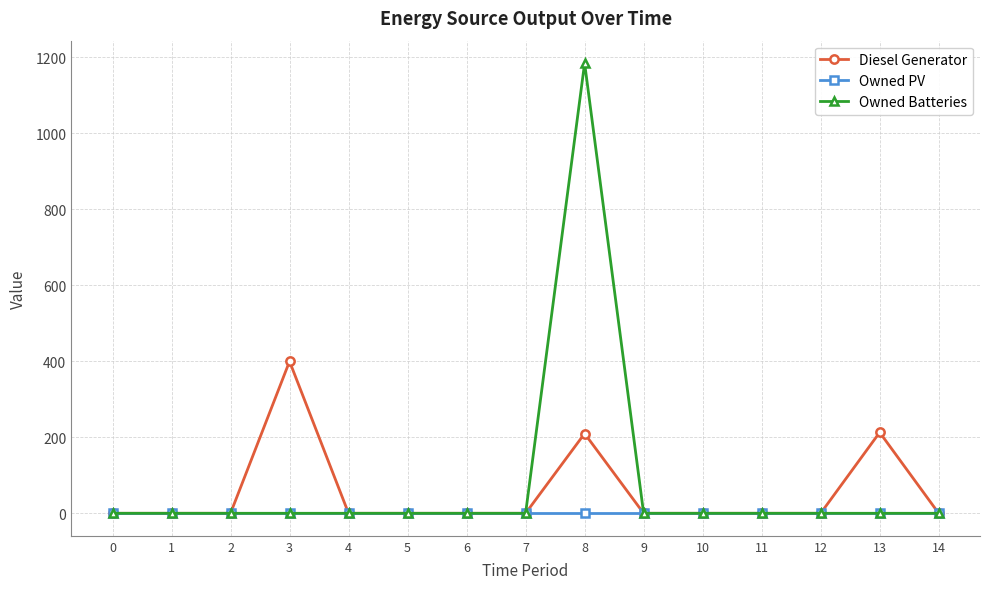

How many lines are shown in the chart?

3